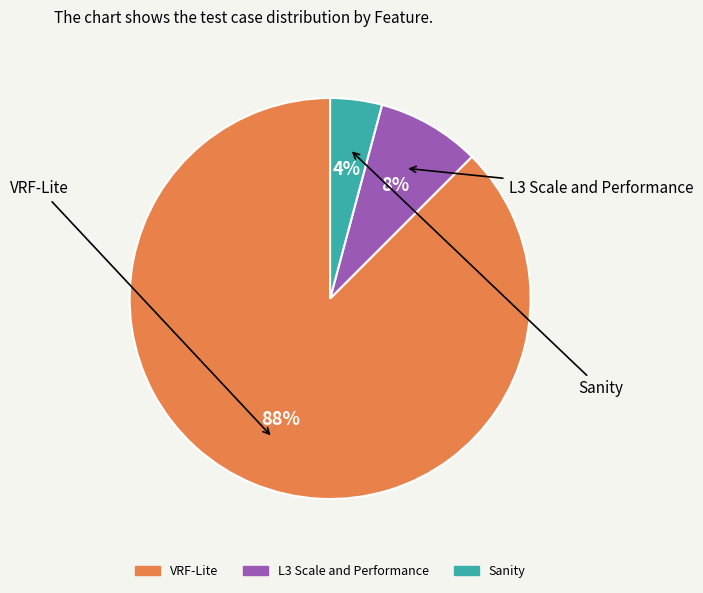

Count the number of slices in the pie.

3